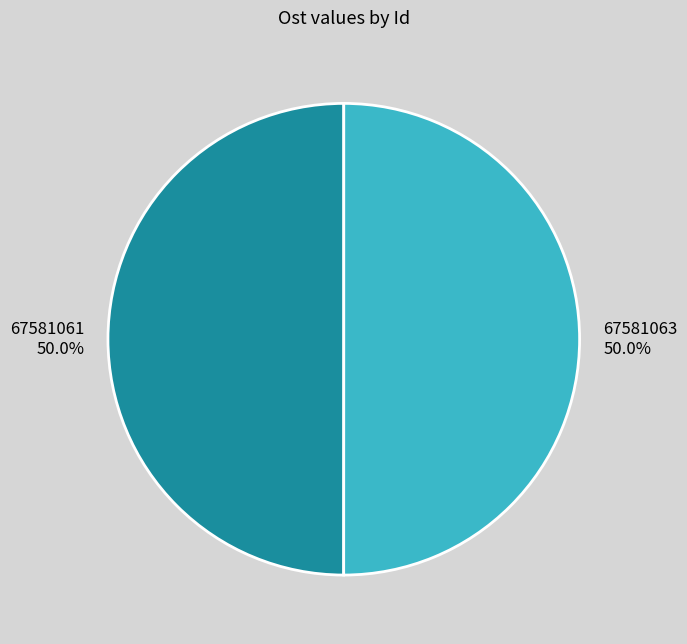

The 67581063 slice represents 35% of the pie. True or false?

False